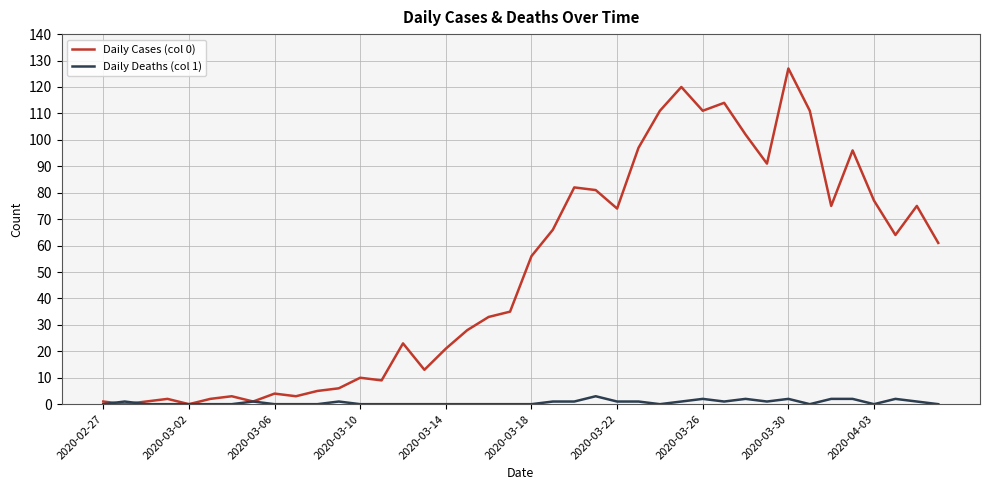

What are all the series names shown in the legend?

Daily Cases (col 0), Daily Deaths (col 1)